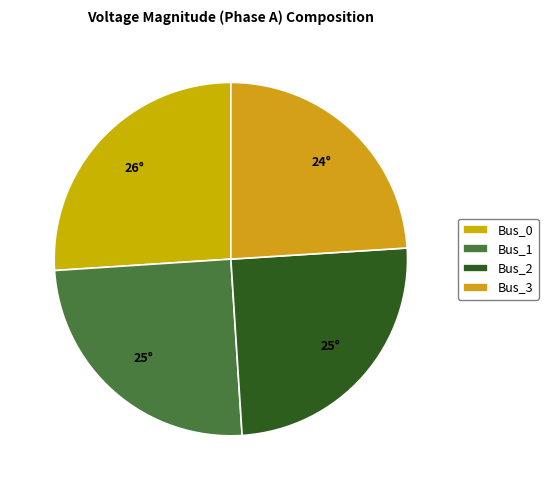

What percentage is the Bus_3 slice, to the nearest percent?

24%